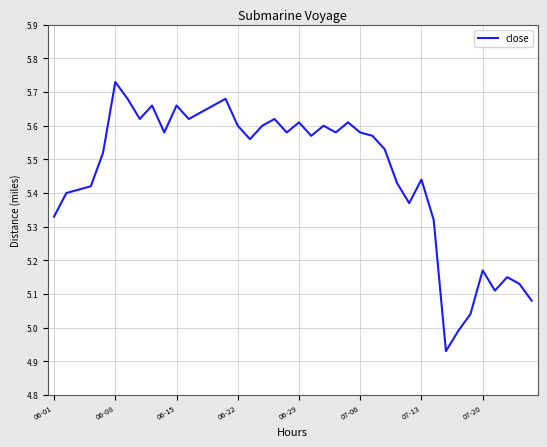

Which label corresponds to the largest value in the chart?

06-08